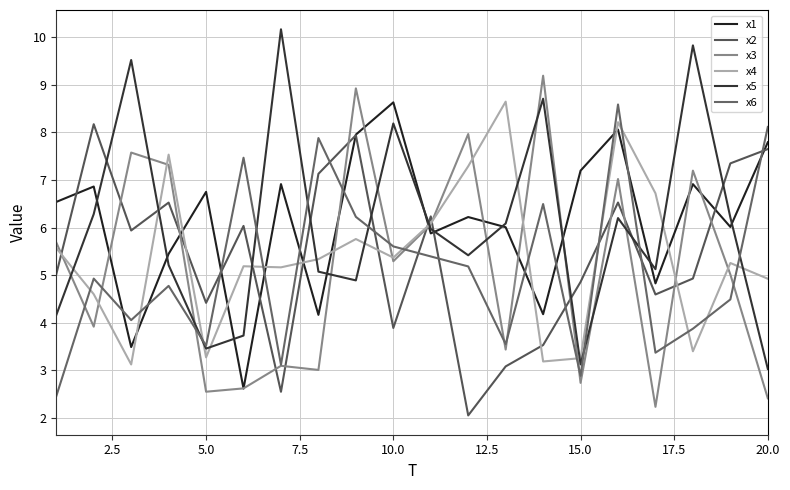

Count the number of data series in this chart.

6